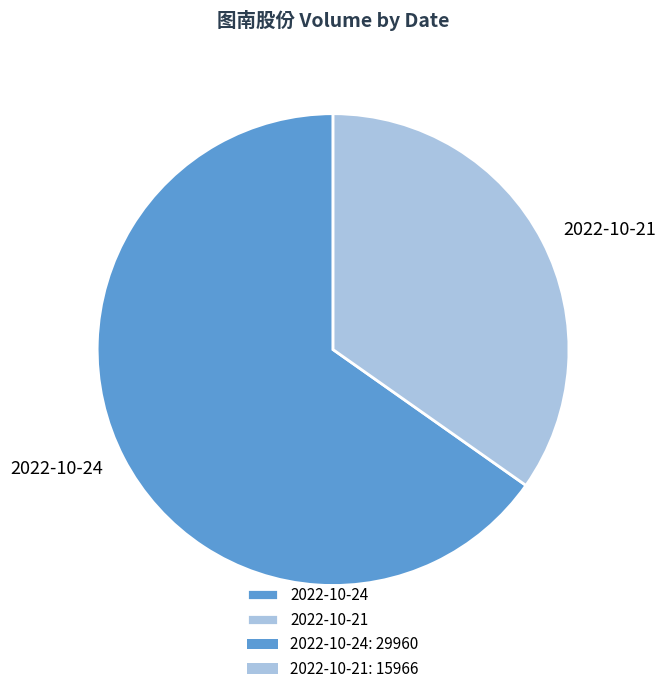

Which slice is the largest?

2022-10-24